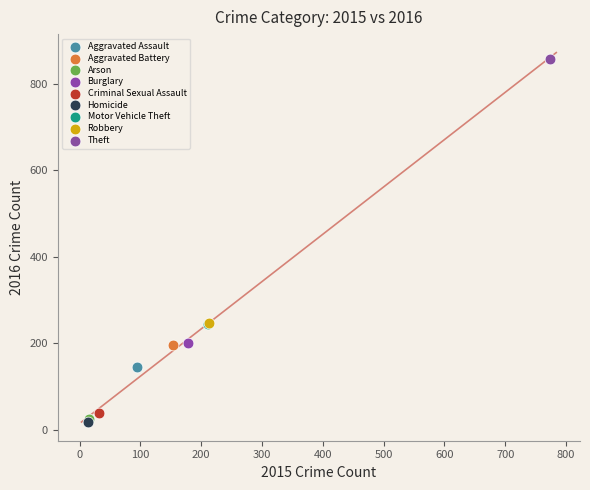

What are all the series names shown in the legend?

Aggravated Assault, Aggravated Battery, Arson, Burglary, Criminal Sexual Assault, Homicide, Motor Vehicle Theft, Robbery, Theft